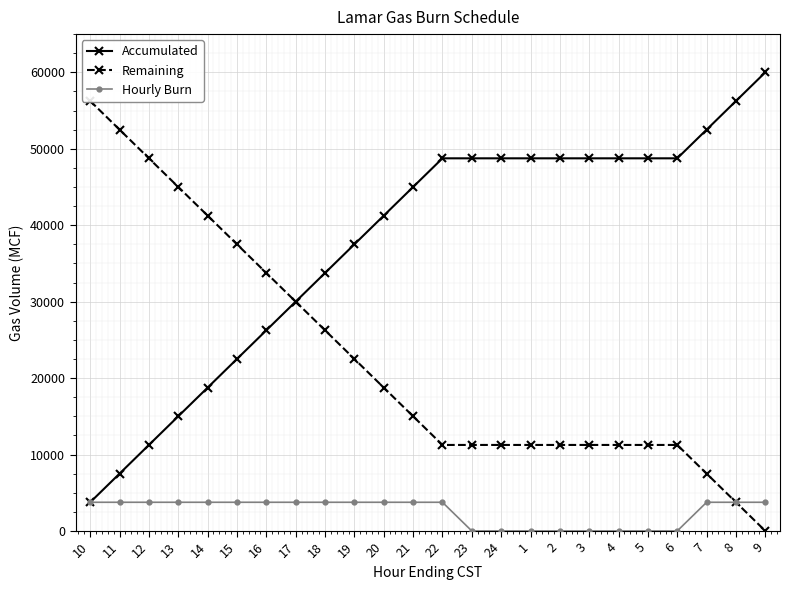

Which series changed the most between 5 and 9?

Accumulated